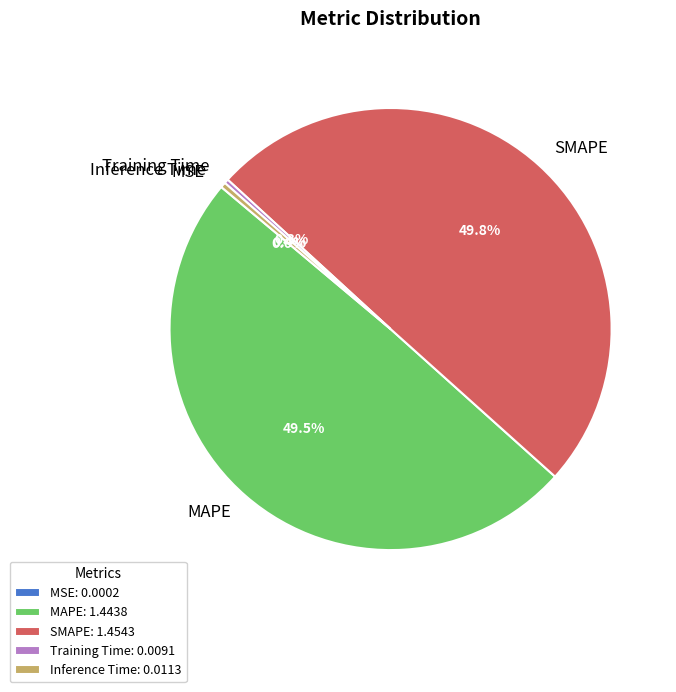

What is the ratio of the value at MAPE to the value at SMAPE?

1.0